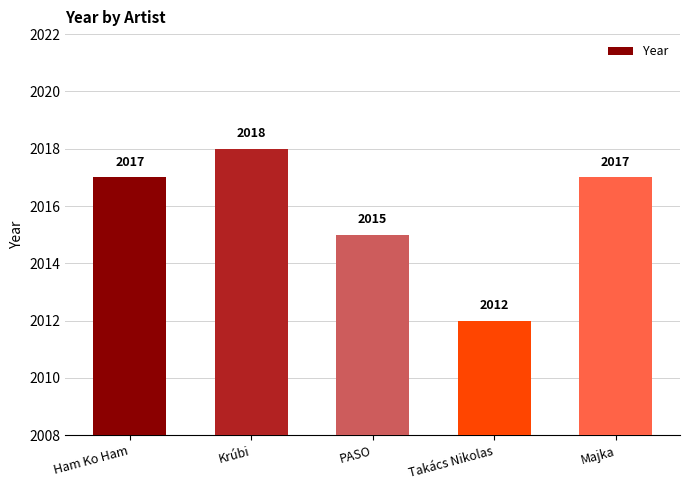

What is the maximum value shown in the chart?

2018